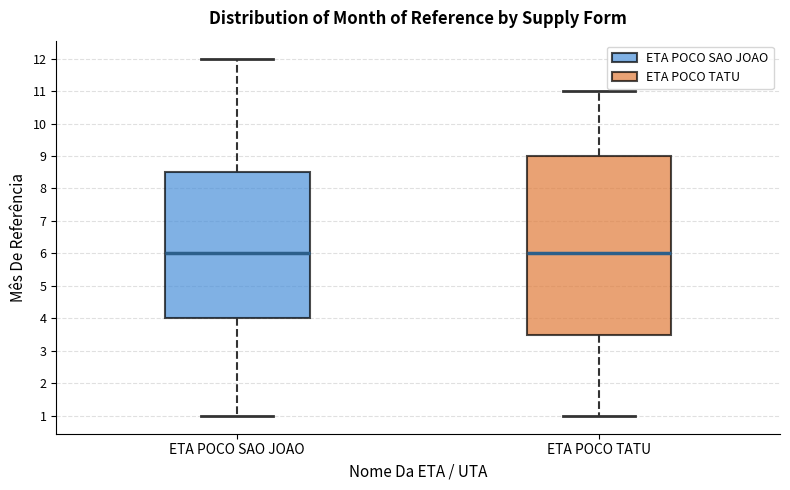

Reading left to right, read every box against the y-axis: the position of its median line, the range the box covers, and the ends of its whiskers. The values are not printed on the chart, so give them approximately, as read against the axis.

ETA POCO SAO JOAO: median 6.0, box 4.0 to 8.5, whiskers 1.0 to 12.0
ETA POCO TATU: median 6.0, box 3.5 to 9.0, whiskers 1.0 to 11.0